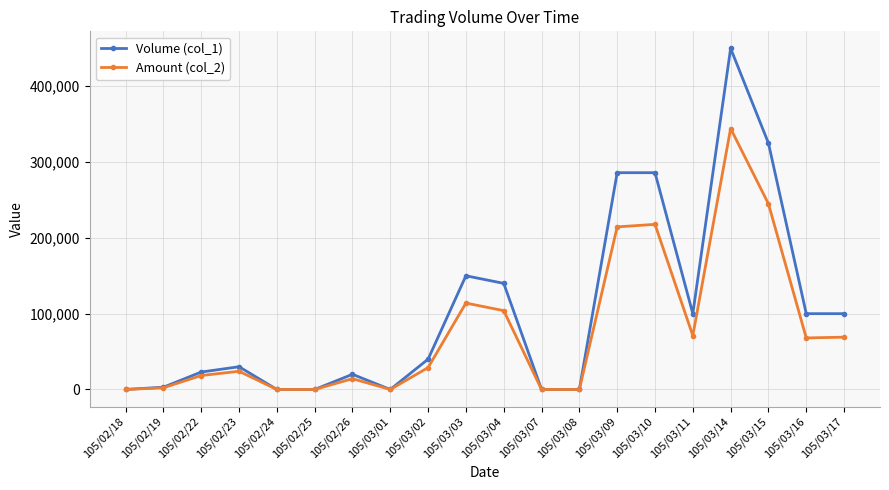

How many series are shown in this chart?

2